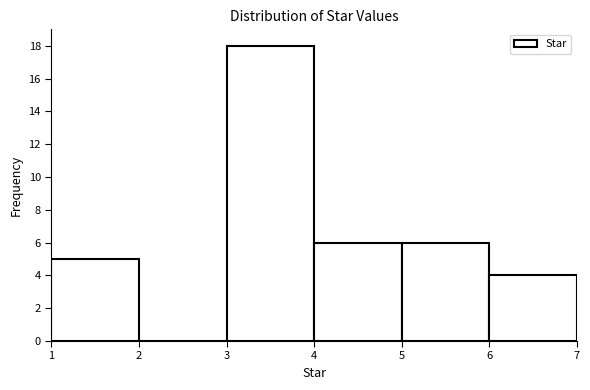

Reading left to right, transcribe this chart: for each bar, give the range it covers on the x-axis and its height. The values are not printed on the chart, so give them approximately, as read against the axis.

1 to 2: 5
2 to 3: 0
3 to 4: 18
4 to 5: 6
5 to 6: 6
6 to 7: 4